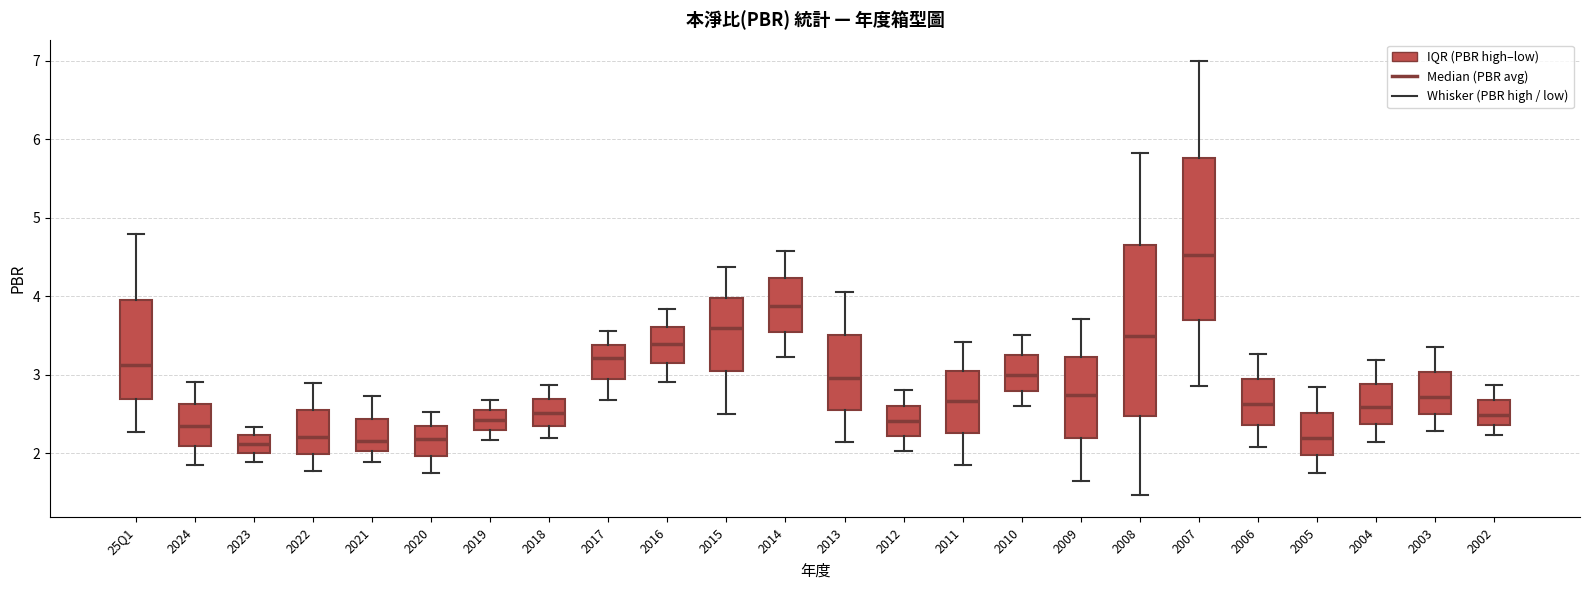

Which box's median line is the highest?

2007